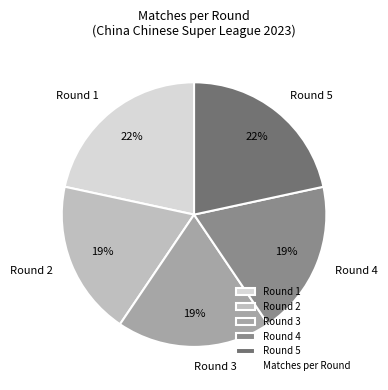

To the nearest percent, what portion does Round 4 represent?

19%